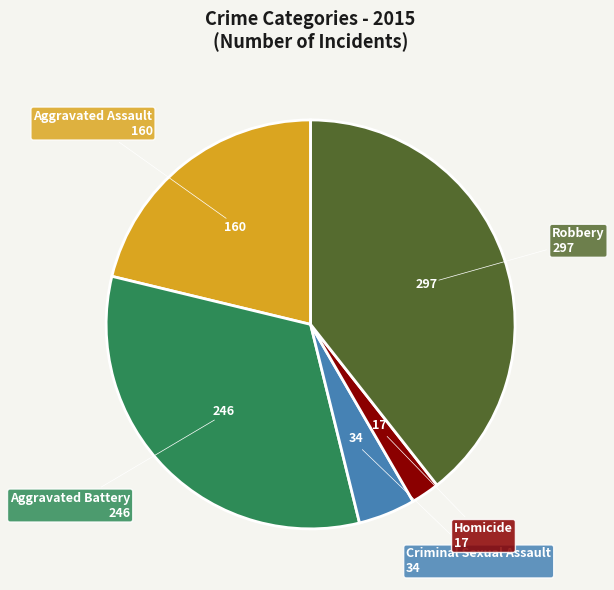

Rank the categories by value from highest to lowest.

Robbery, Aggravated Battery, Aggravated Assault, Criminal Sexual Assault, Homicide